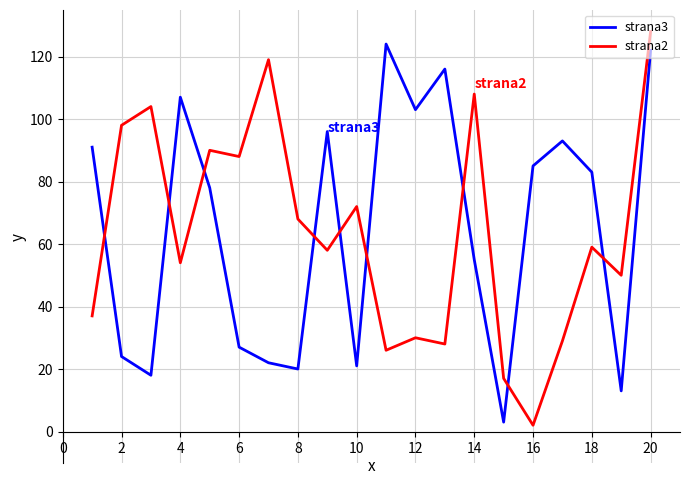

How many times do strana2 and strana3 cross each other?

9